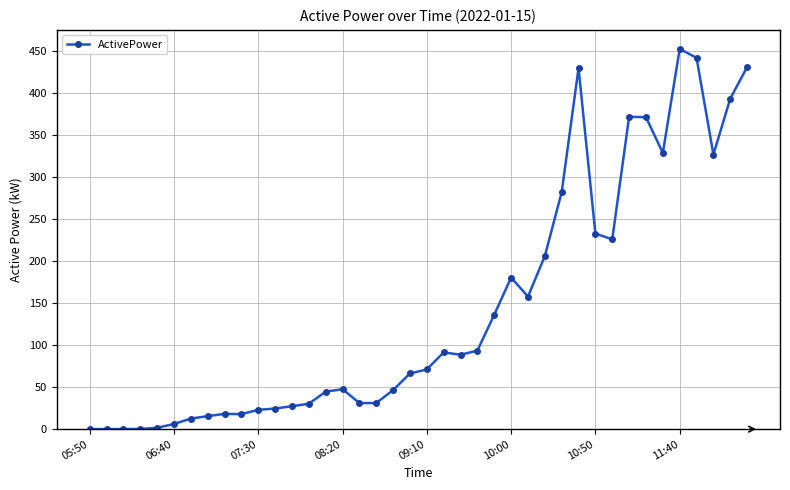

What is the minimum value shown in the chart?

0.1